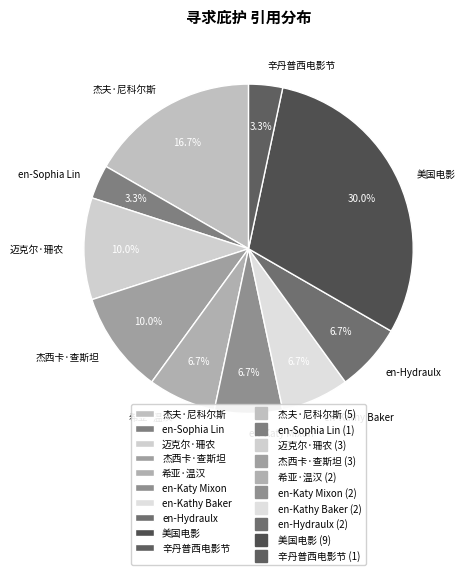

To the nearest percent, what portion does 杰西卡·查斯坦 represent?

10%